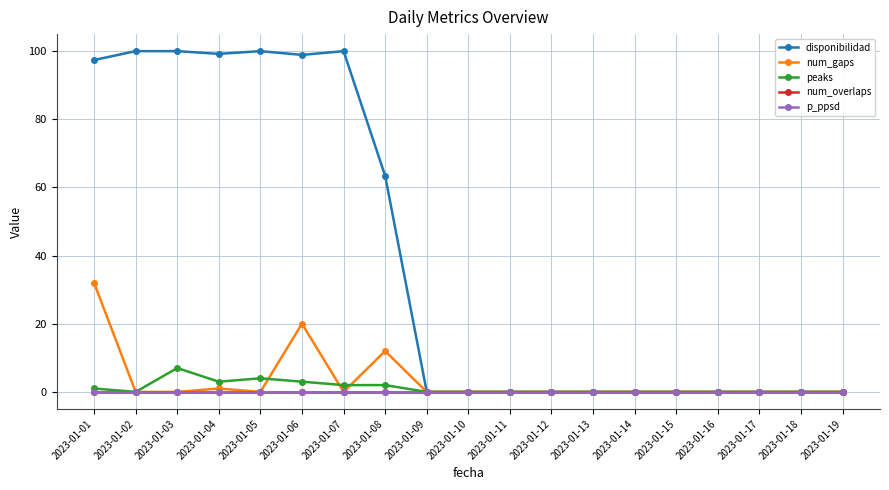

Is this an area chart (filled region under the line)?

No